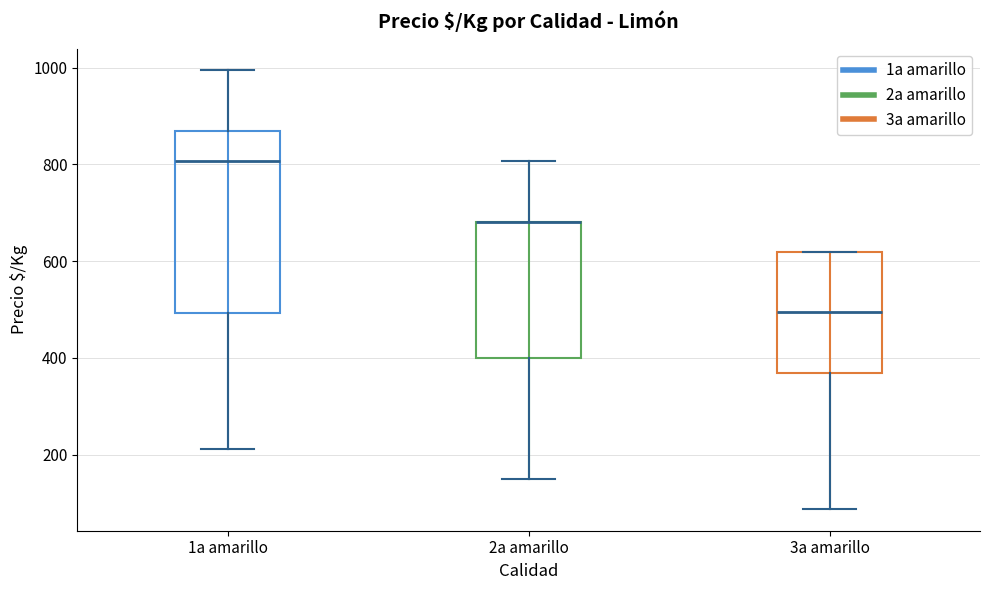

Where does the lower whisker of the box for 3a amarillo end on the y-axis? The values are not printed on the chart, so give them approximately, as read against the axis.

80